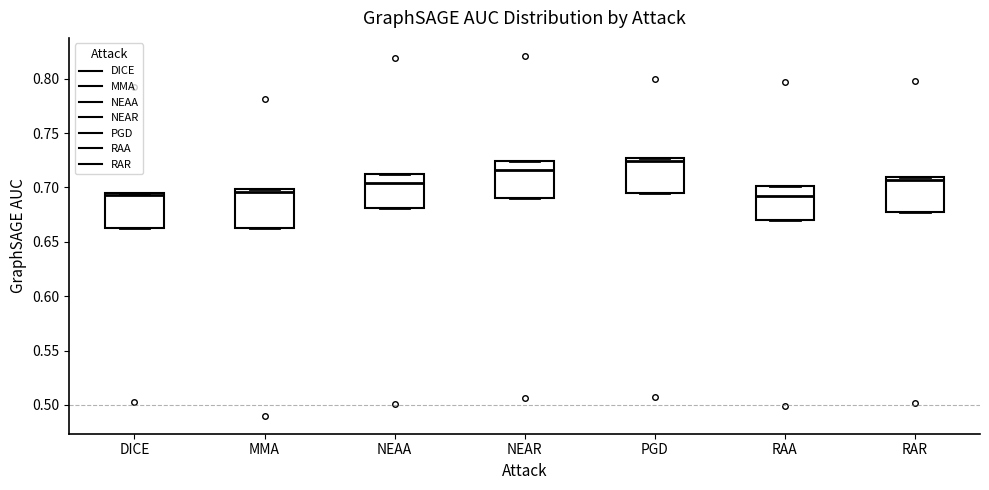

Which box has the highest median line?

PGD